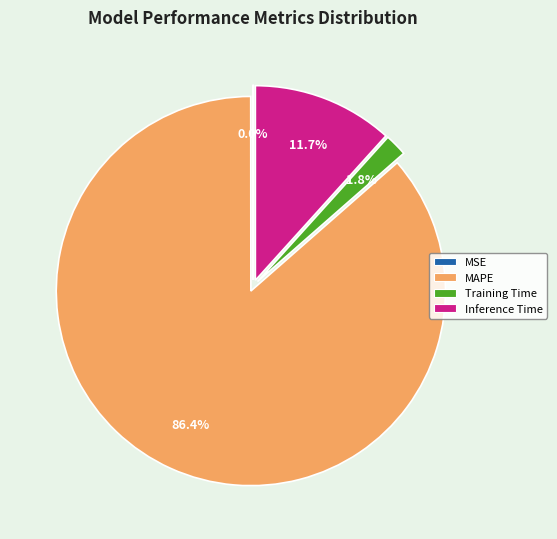

Between MAPE and Inference Time, which is larger?

MAPE